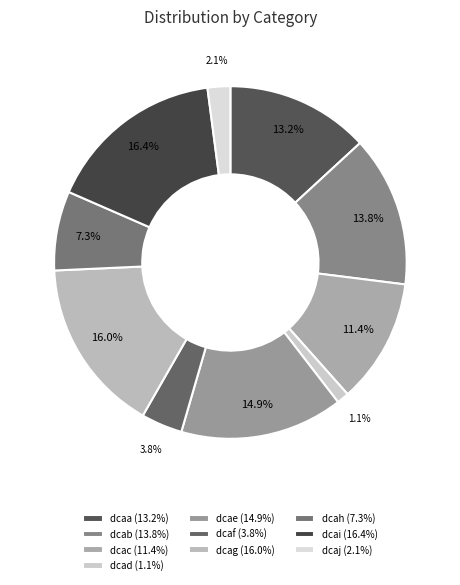

True or false: dcaj accounts for 2% of the total.

True